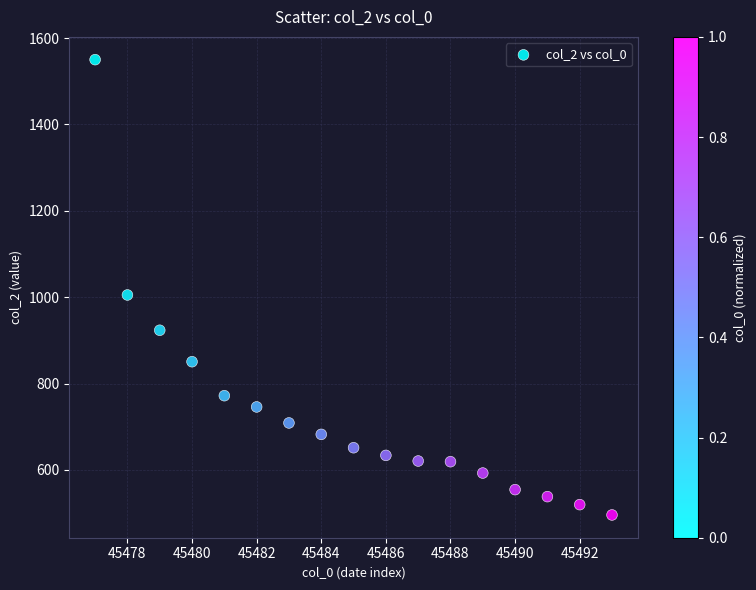

What is the range of X values (max minus min)?

16.0